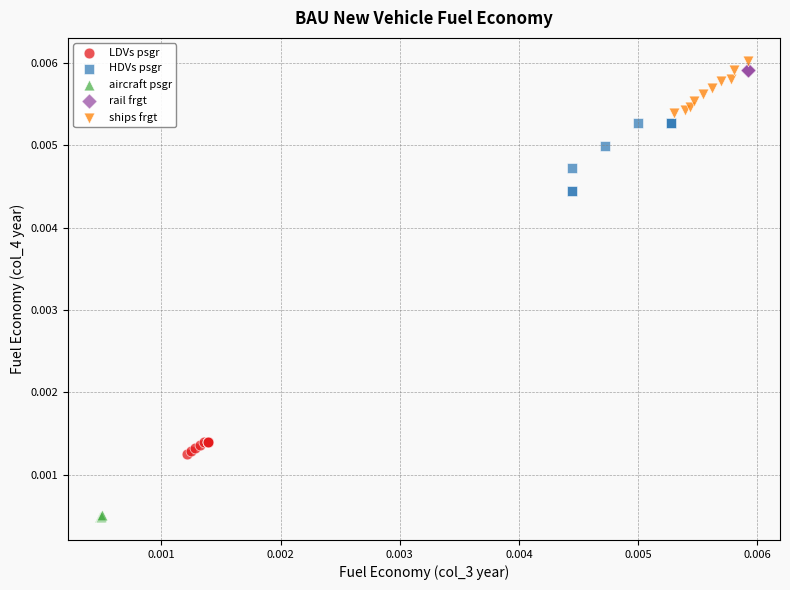

Which series reaches the minimum Y coordinate?

aircraft psgr